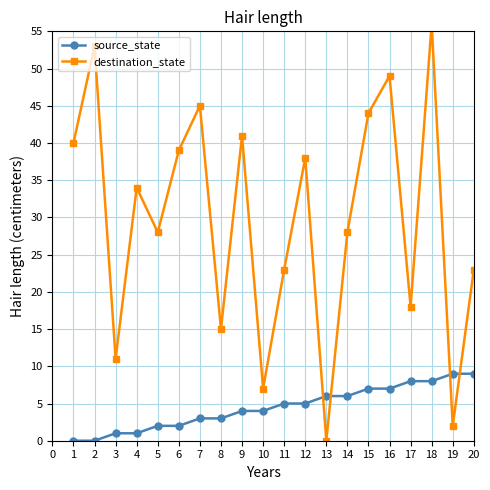

Does the chart display data point markers on the line(s)?

Yes